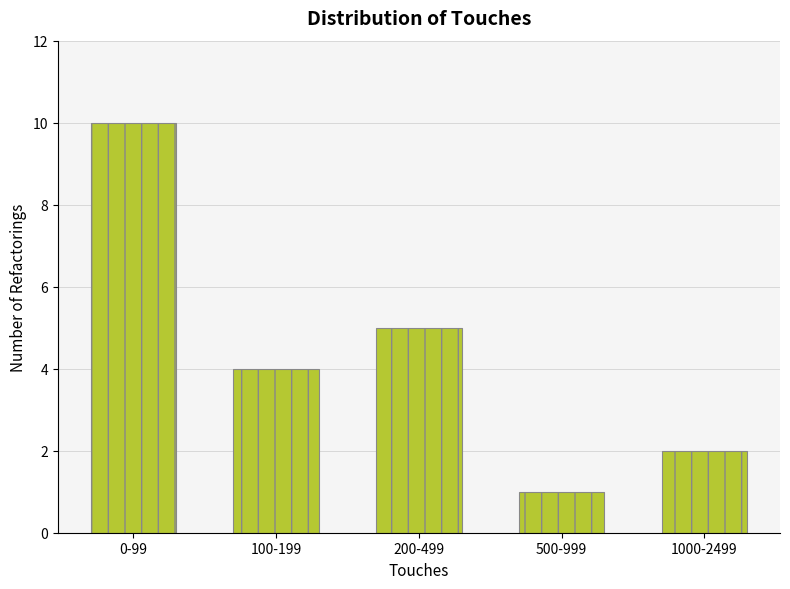

Reading left to right, what are all the values shown in this chart?

0-99=10	100-199=4	200-499=5	500-999=1	1000-2499=2